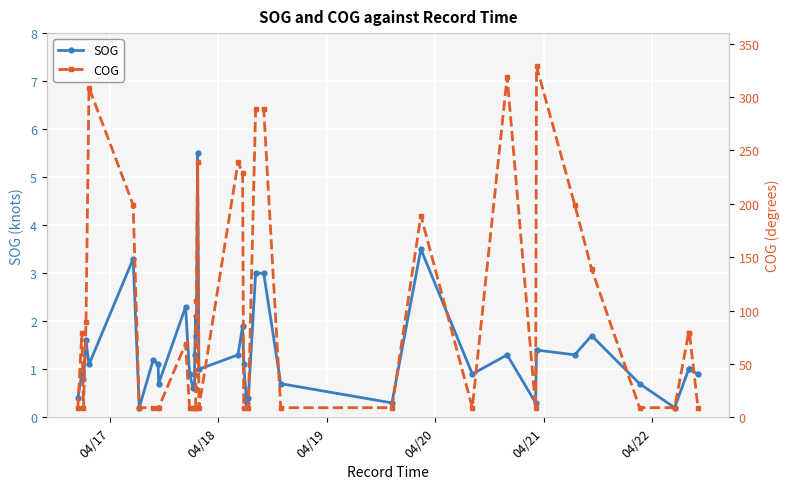

True or false: SOG and COG cross at least once.

False